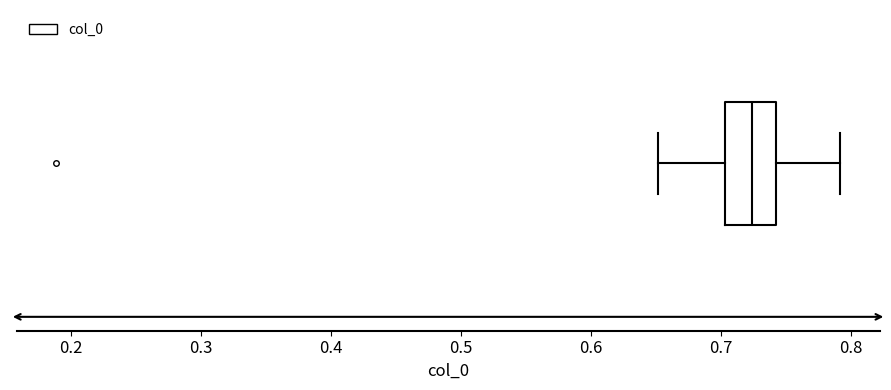

Transcribe this box plot: give where the median line is, the range the box spans, and where the two whiskers end, as read against the x-axis. The values are not printed on the chart, so give them approximately, as read against the axis.

median 0.72, box 0.70 to 0.74, whiskers 0.65 to 0.79